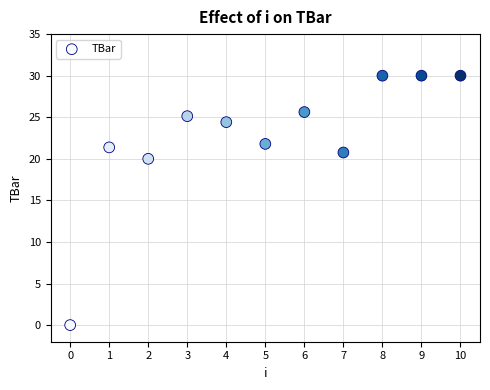

What is the range of Y values (max minus min)?

30.0